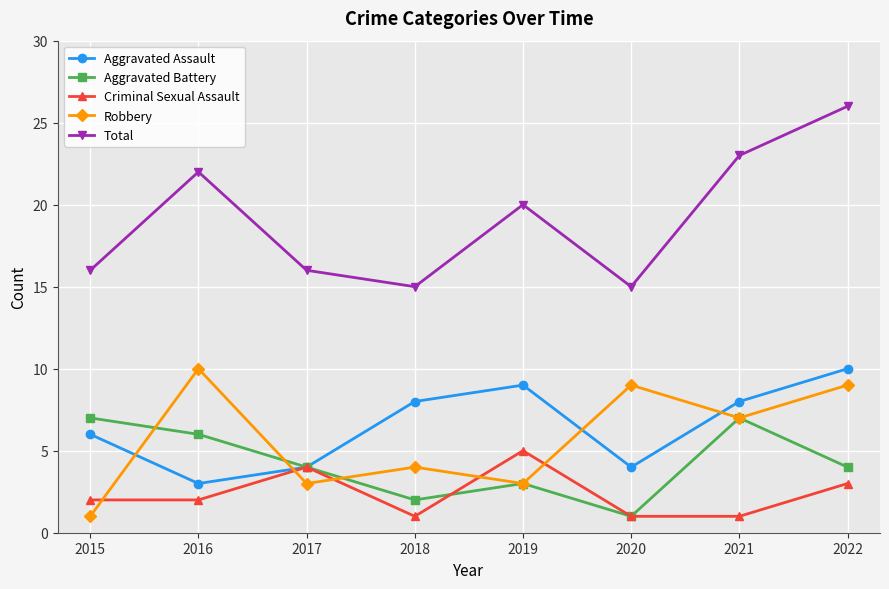

At which category is the sum across all series the highest?

2022